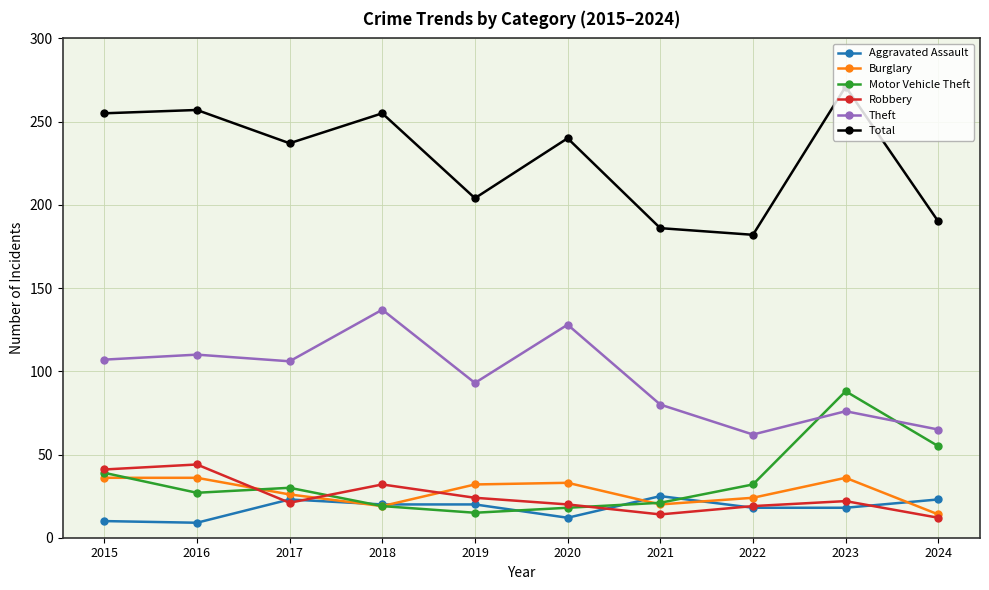

What is the difference between the maximum and minimum values in the Robbery series?

32